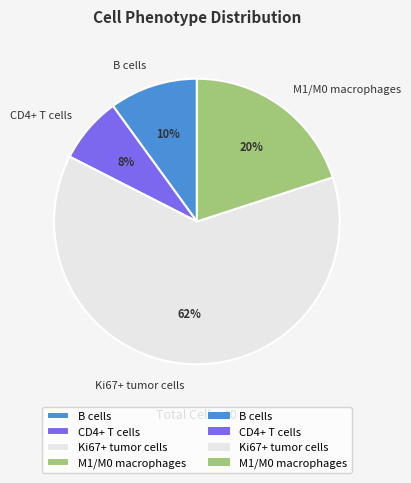

Between M1/M0 macrophages and B cells, which is larger?

M1/M0 macrophages